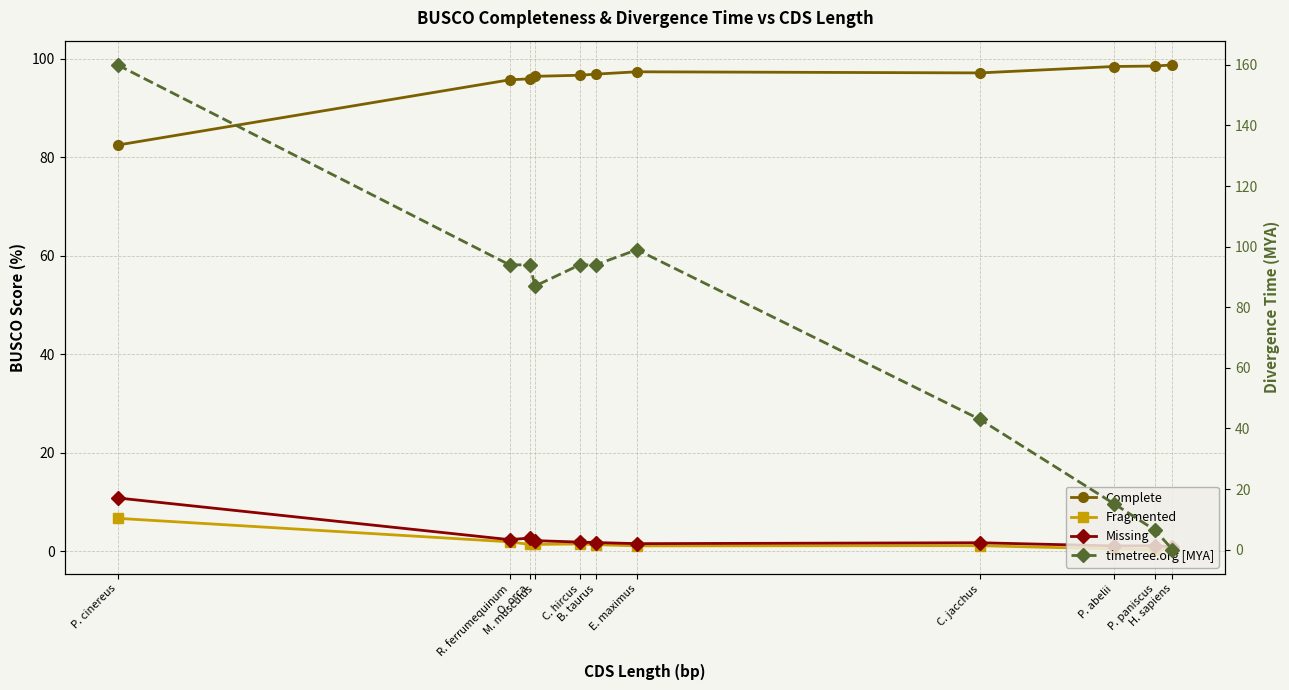

Which series ends up on top after the final intersection of timetree.org [MYA] and Fragmented?

Fragmented